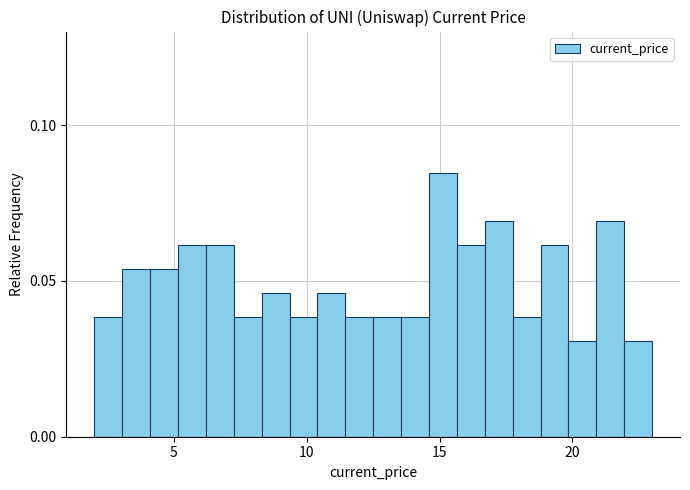

Read against the x-axis, roughly where is the centre of the tallest bar?

15.0